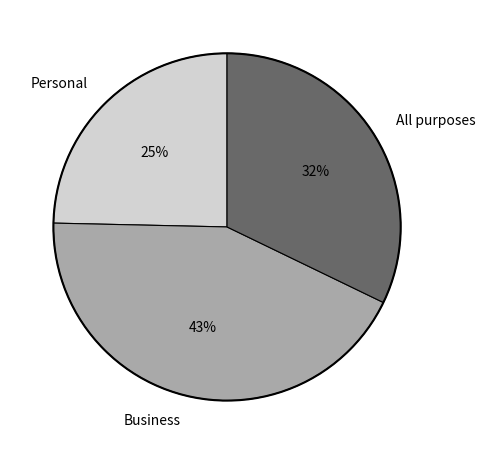

Which slice is the smallest?

Personal